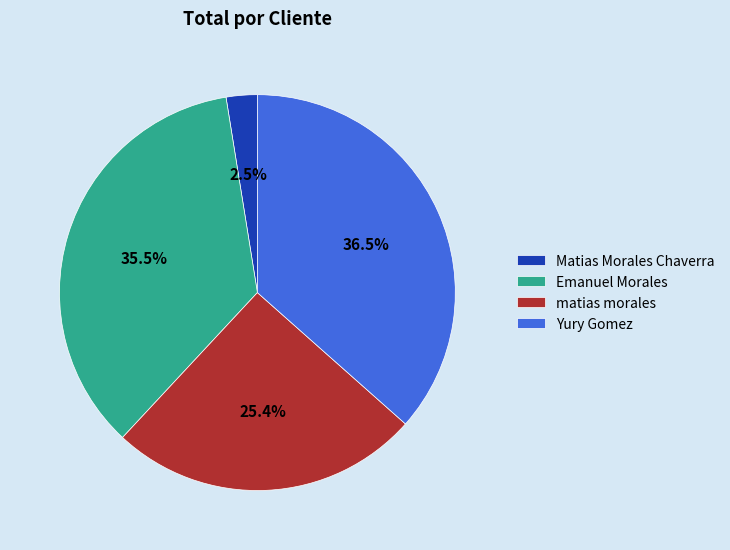

What is the largest slice in the pie chart?

Yury Gomez